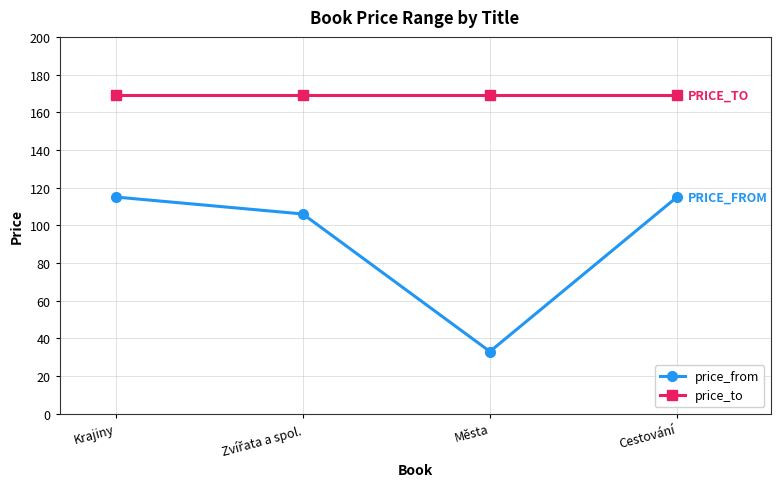

Reading right to left, what are all the values shown in this chart?

price_from: 115	33	106	115
price_to: 169	169	169	169